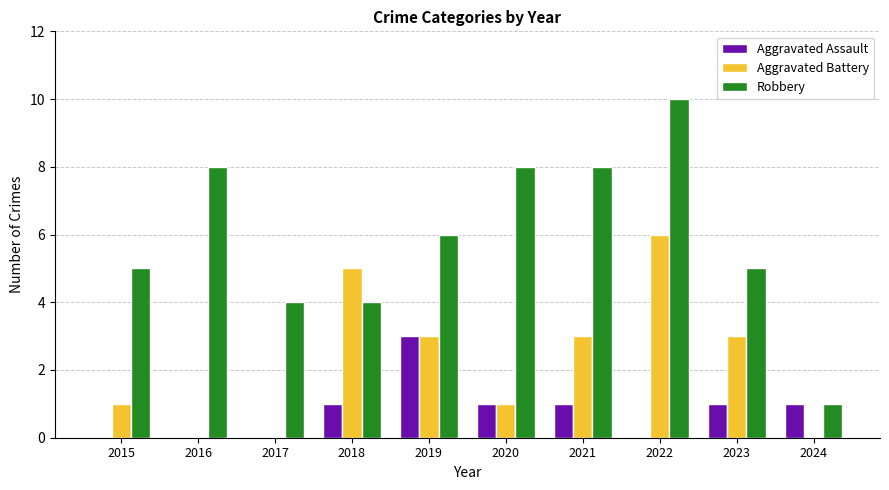

What is the sum of all Aggravated Battery values?

22